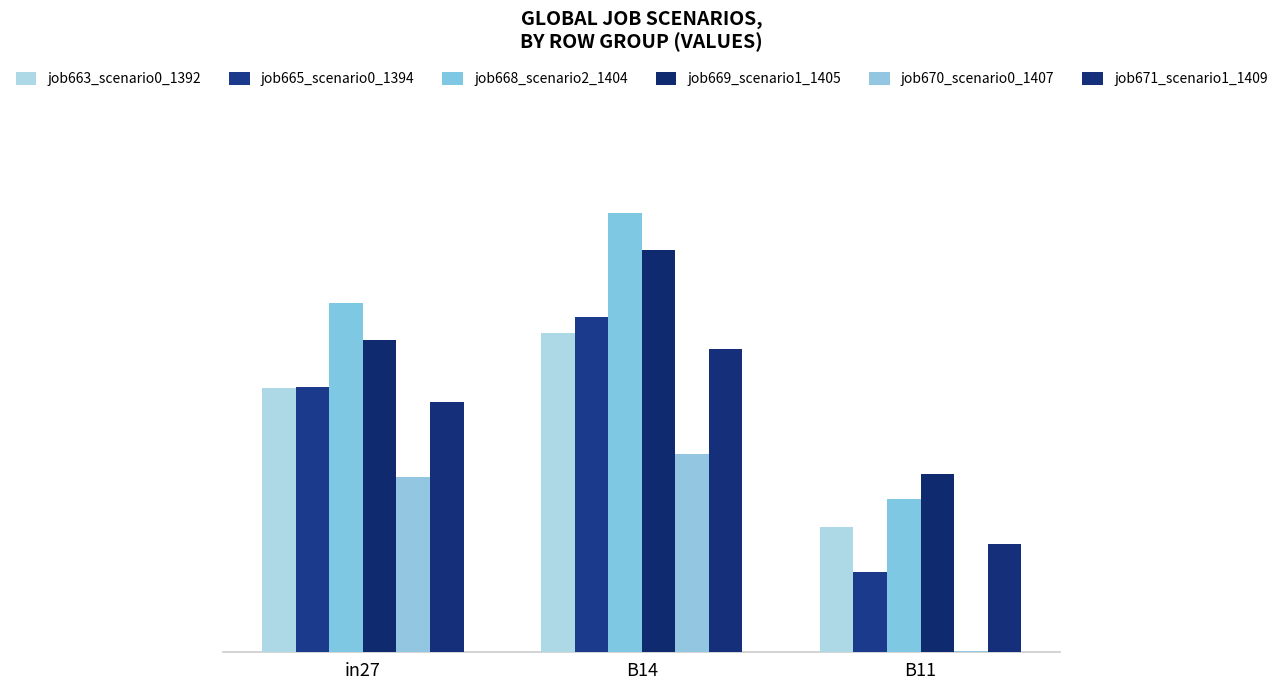

Reading right to left, transcribe all the data shown in this chart.

job663_scenario0_1392: 0.2	0.4	0.4
job665_scenario0_1394: 0.1	0.4	0.4
job668_scenario2_1404: 0.2	0.6	0.5
job669_scenario1_1405: 0.2	0.5	0.4
job670_scenario0_1407: 0.0	0.3	0.2
job671_scenario1_1409: 0.1	0.4	0.3